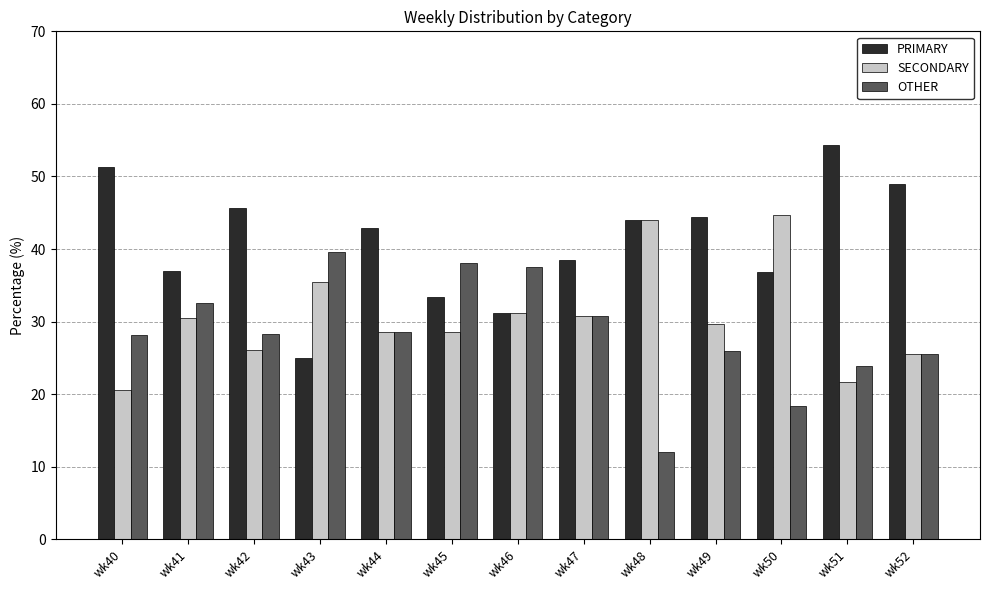

Is the value of PRIMARY at wk41 greater than the value of SECONDARY at wk40?

Yes